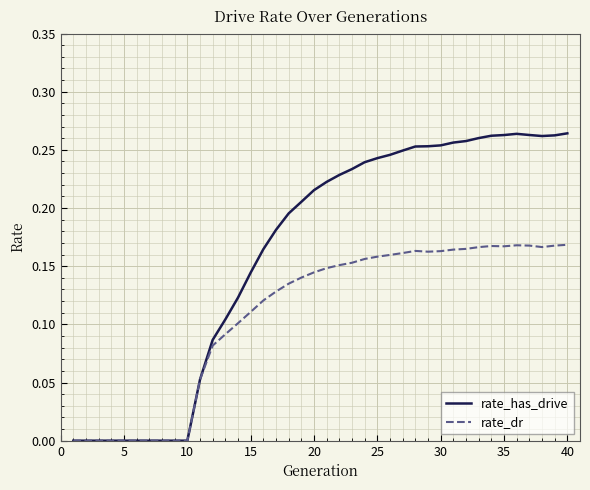

Does the chart have visible grid lines?

Yes